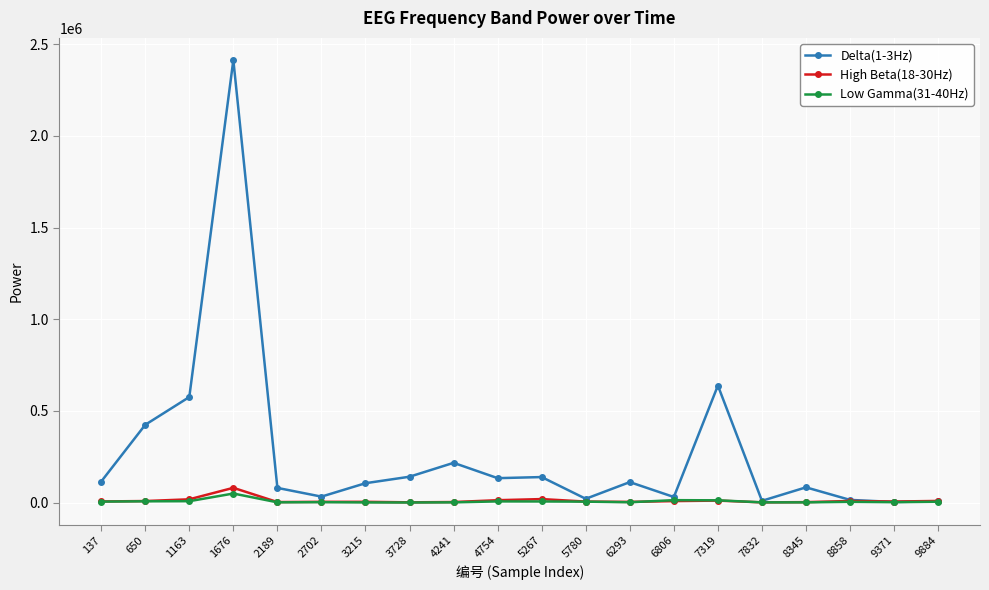

Which series has the largest total across all categories?

Delta(1-3Hz)